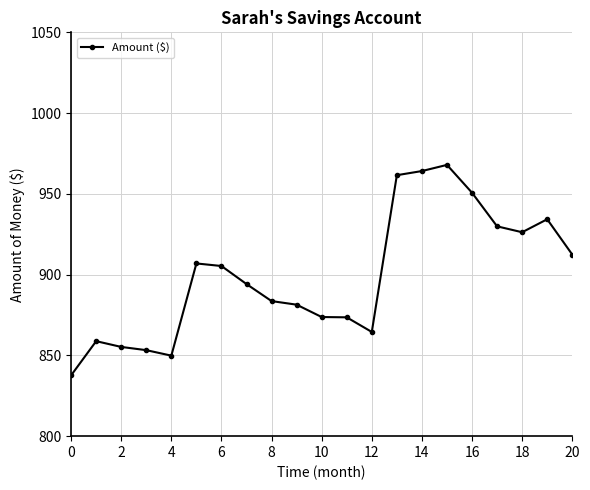

True or false: the data has more than 0 interior local peaks.

True